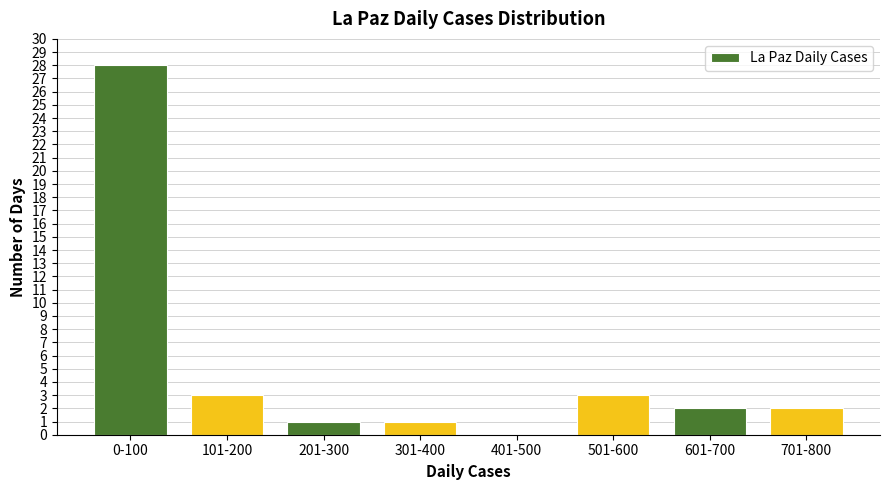

Reading left to right, what are all the values shown in this chart?

0-100=28	101-200=3	201-300=1	301-400=1	401-500=0	501-600=3	601-700=2	701-800=2